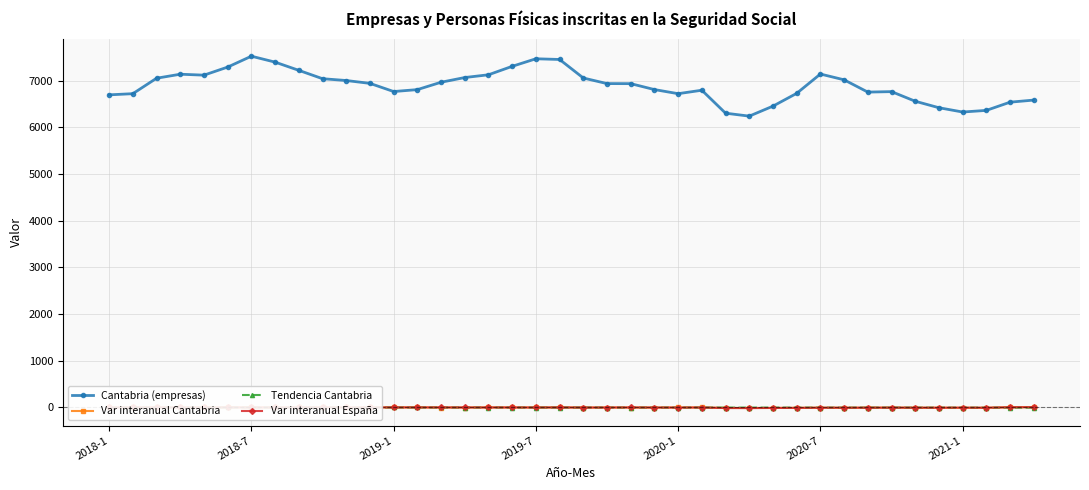

After their last crossing, which series has the higher values: Tendencia Cantabria or Var interanual Cantabria?

Var interanual Cantabria